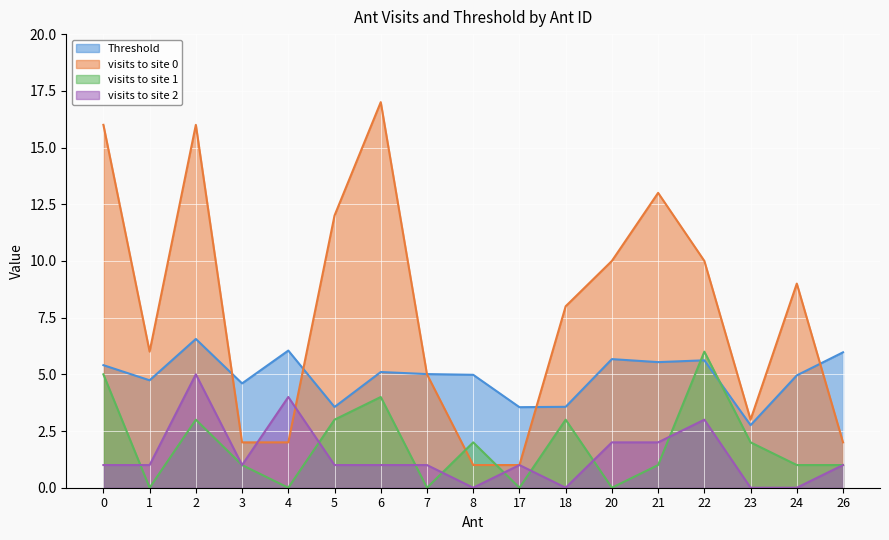

What are all the series names shown in the legend?

Threshold, visits to site 0, visits to site 1, visits to site 2